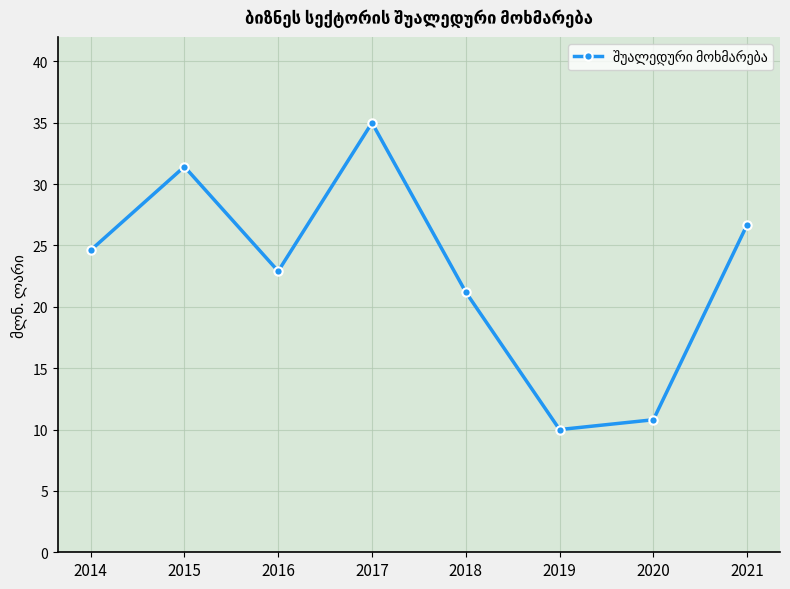

List the labels in order of value, largest first.

2017, 2015, 2021, 2014, 2016, 2018, 2020, 2019